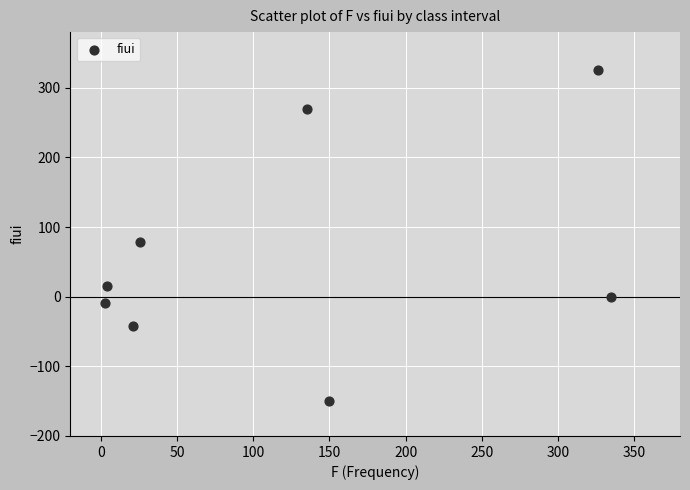

What is the average X value?

125